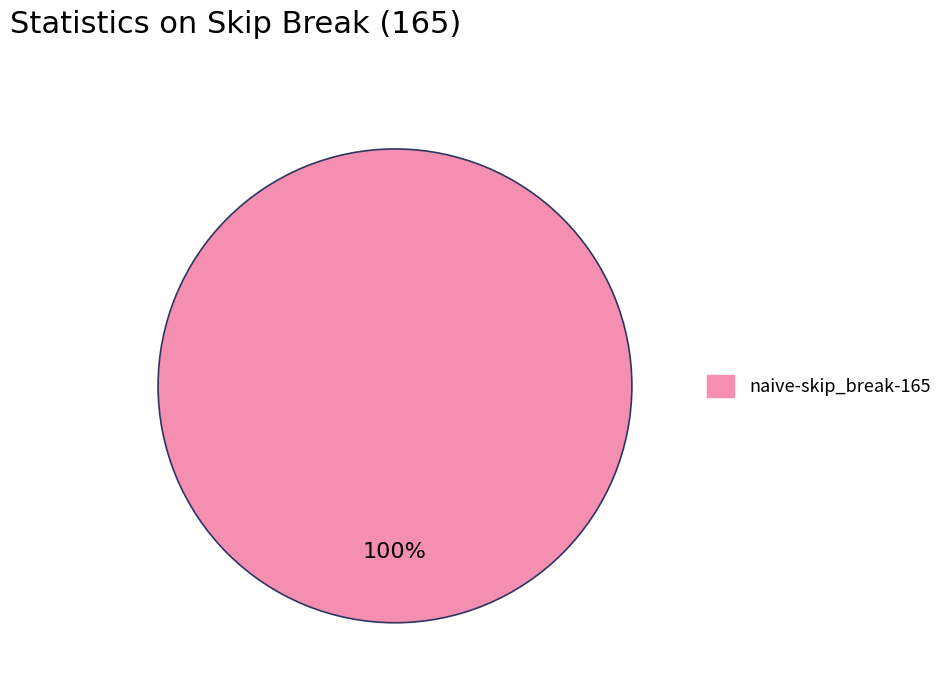

Does any single category account for the majority?

Yes